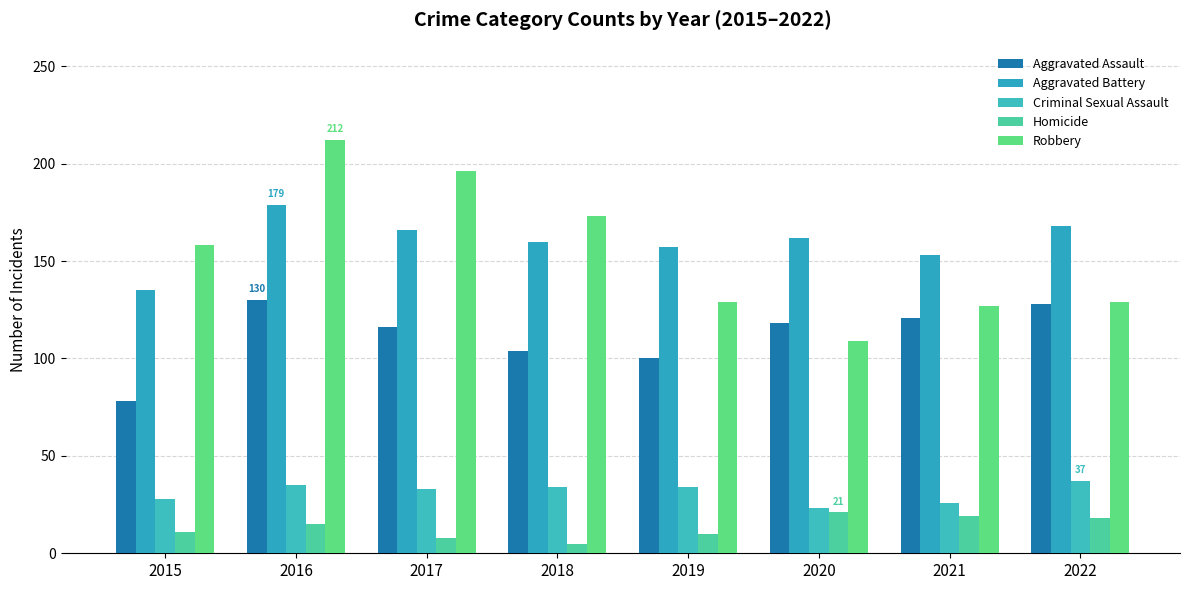

How many data points in Homicide are less than 15?

4